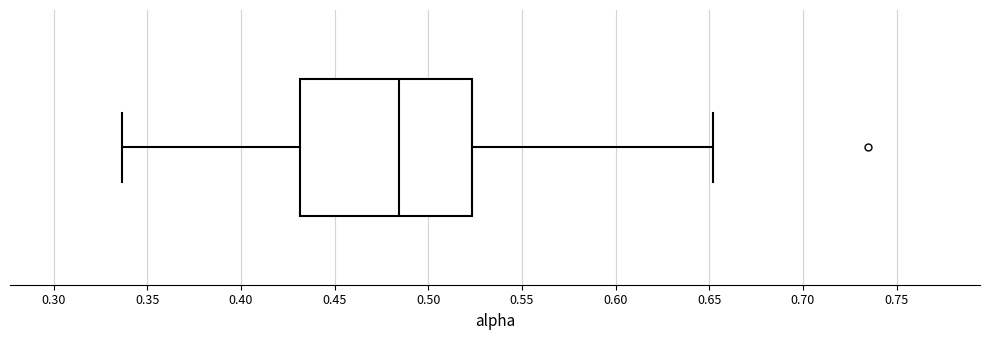

Where is the left edge of the box on the x-axis? The values are not printed on the chart, so give them approximately, as read against the axis.

0.430